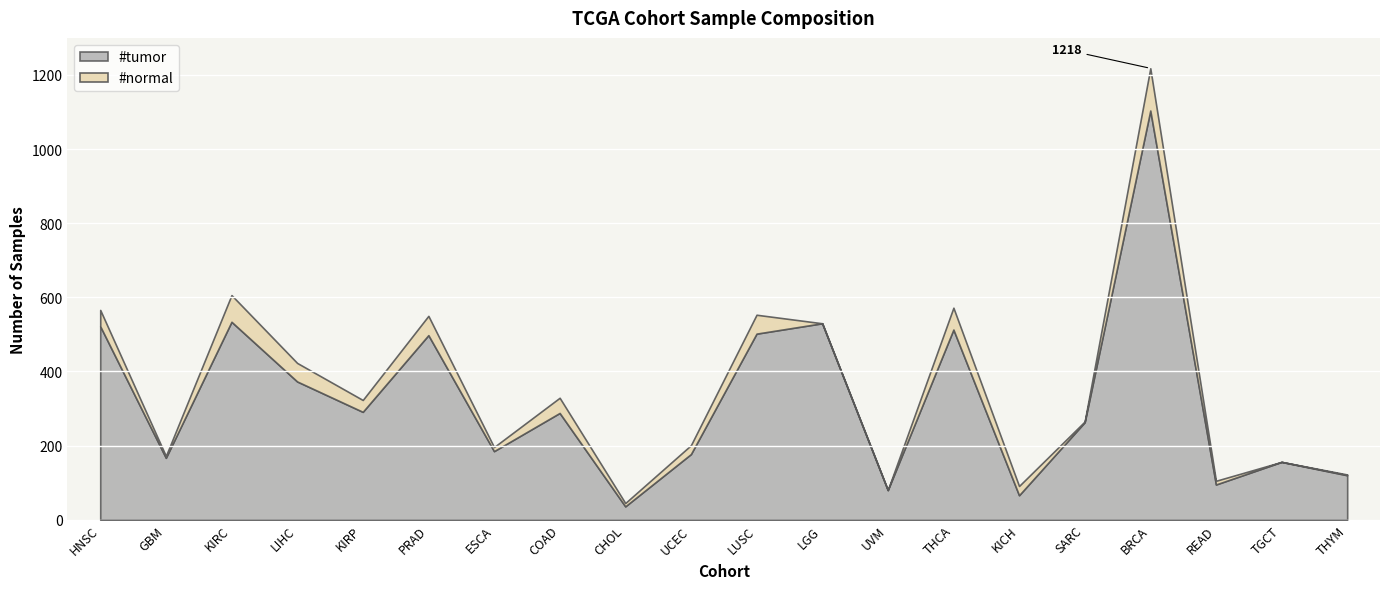

At THCA, list the series in order from smallest to largest.

#normal, #tumor